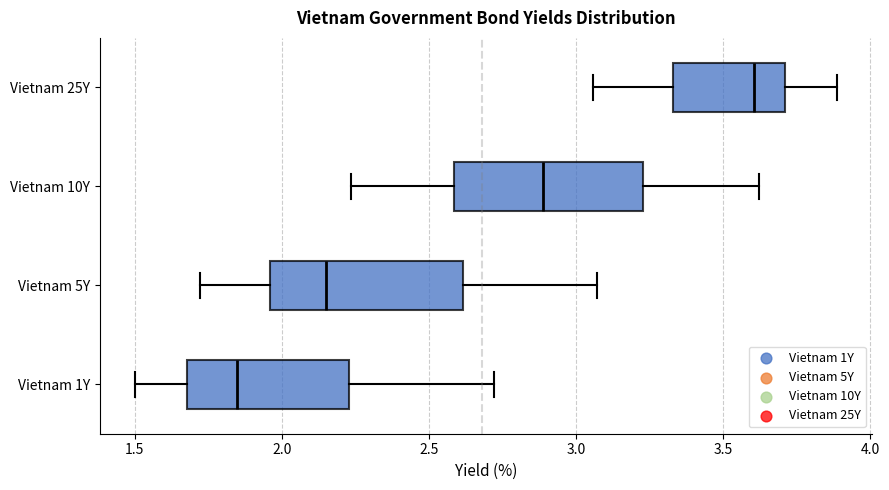

Reading bottom to top, transcribe this box plot: for each box, give where its median line is, the range the box spans, and where its two whiskers end, as read against the x-axis. The values are not printed on the chart, so give them approximately, as read against the axis.

Vietnam 1Y: median 1.85, box 1.70 to 2.25, whiskers 1.50 to 2.70
Vietnam 5Y: median 2.15, box 1.95 to 2.60, whiskers 1.70 to 3.05
Vietnam 10Y: median 2.90, box 2.60 to 3.25, whiskers 2.25 to 3.60
Vietnam 25Y: median 3.60, box 3.35 to 3.70, whiskers 3.05 to 3.90